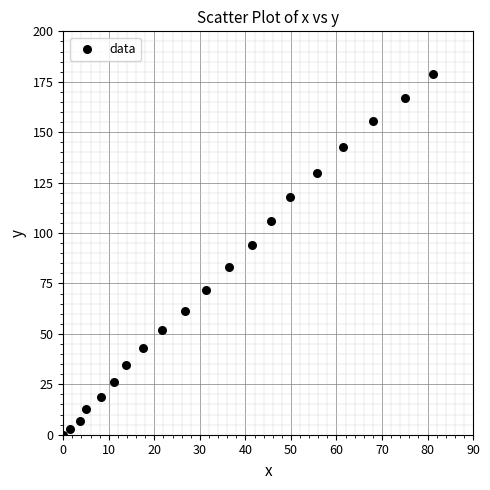

What is the range of Y values (max minus min)?

178.9